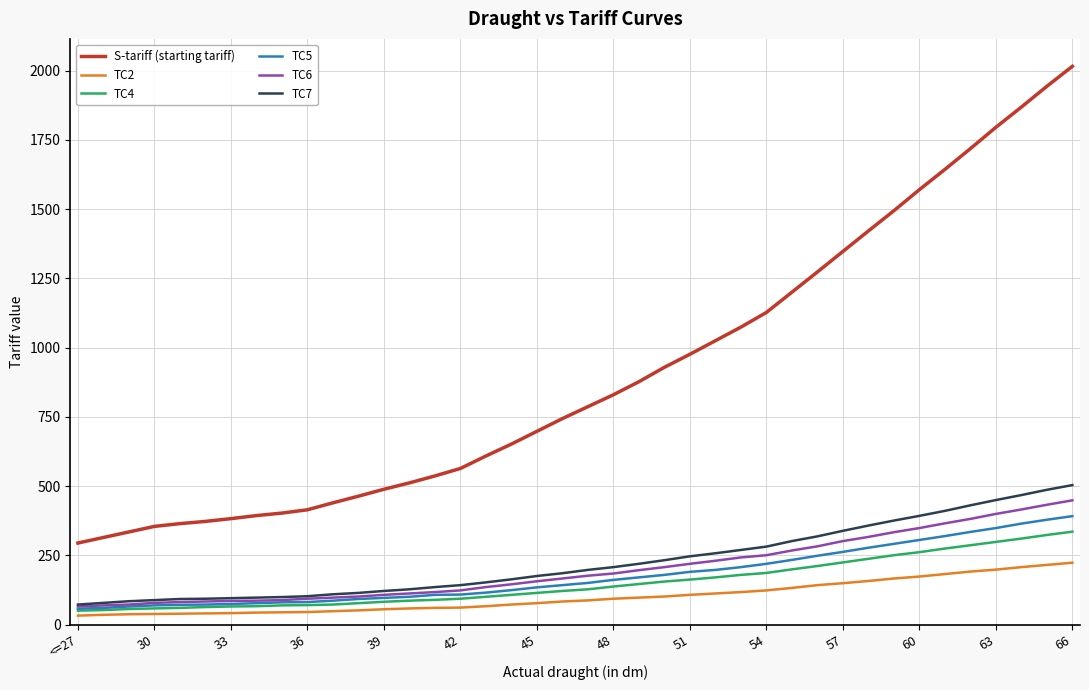

What is the minimum value for TC6?

66